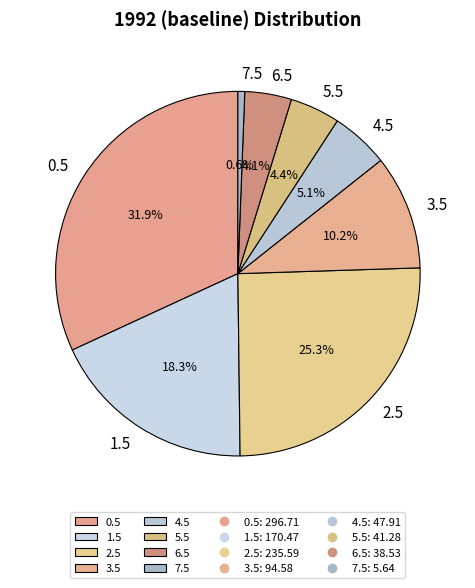

What portion of the pie excludes 0.5?

68.1%